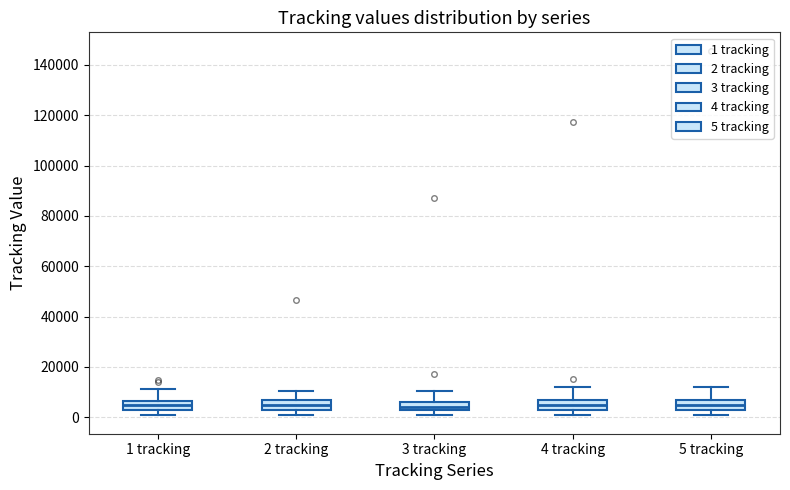

Reading left to right, read every box against the y-axis: the position of its median line, the range the box covers, and the ends of its whiskers. The values are not printed on the chart, so give them approximately, as read against the axis.

1 tracking: median 4000, box 2000 to 6000, whiskers 0 to 12000
2 tracking: median 4000, box 2000 to 6000, whiskers 0 to 10000
3 tracking: median 4000, box 2000 to 6000, whiskers 0 to 10000
4 tracking: median 4000, box 2000 to 6000, whiskers 0 to 12000
5 tracking: median 4000, box 2000 to 6000, whiskers 0 to 12000